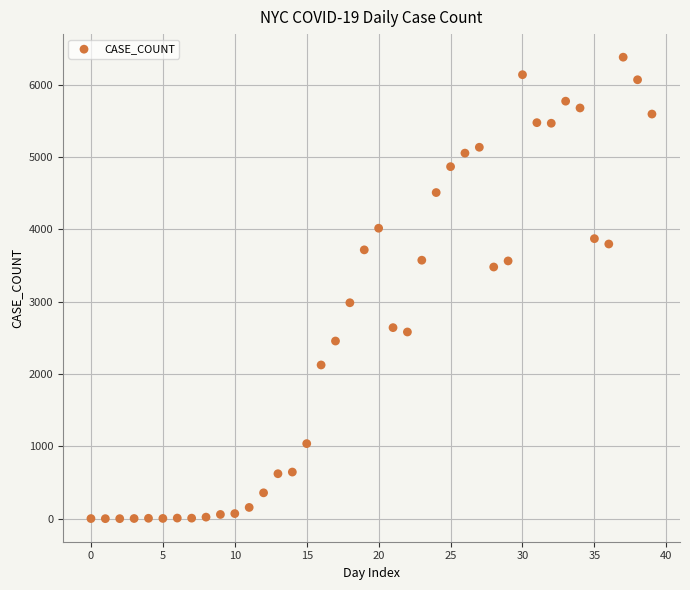

What is the range of Y values (max minus min)?

6378